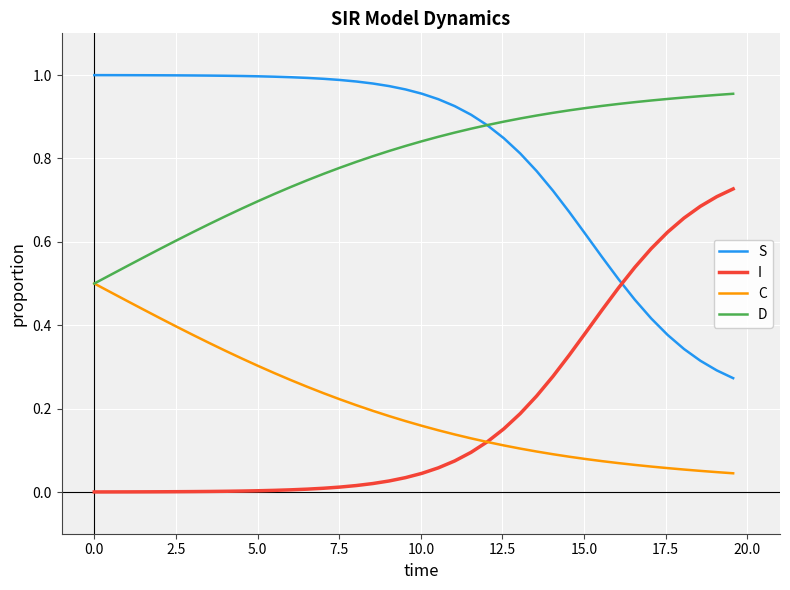

How many lines are shown in the chart?

4